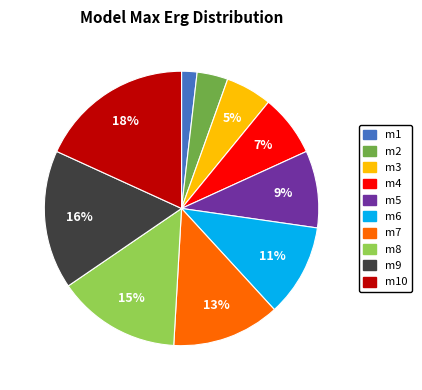

Is there a majority slice in this chart?

No